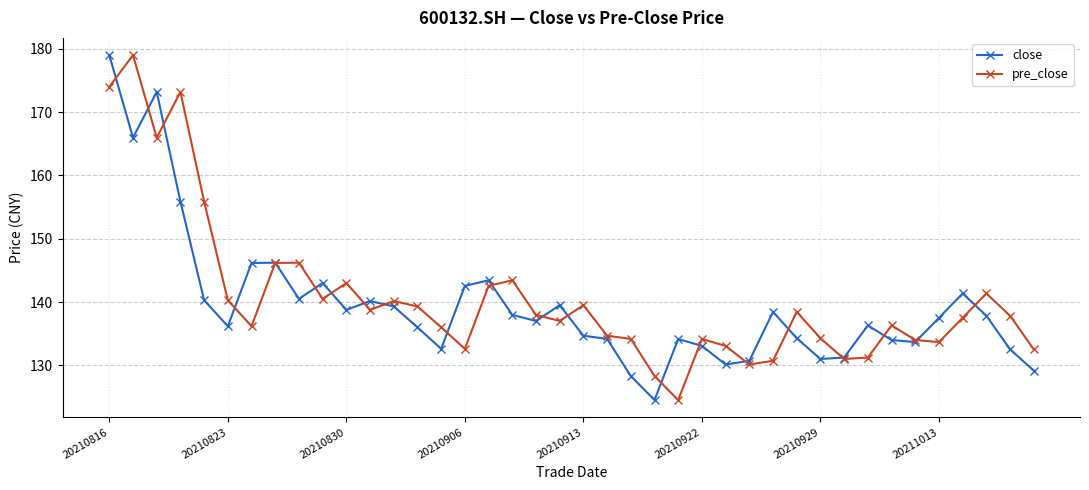

True or false: pre_close and close cross at least once.

True